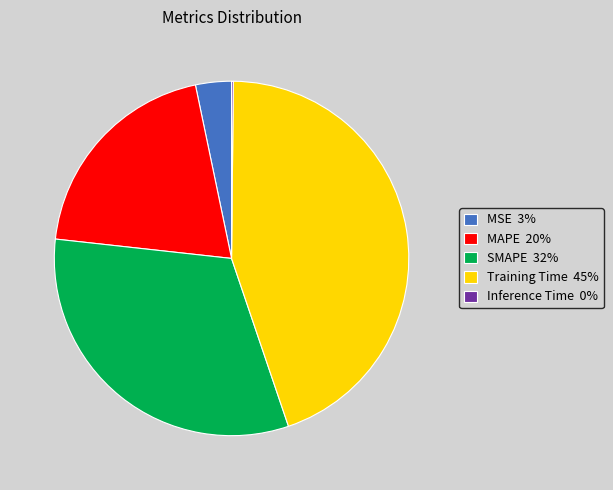

Do Training Time 45% and MSE 3% together represent more than half of the pie?

No